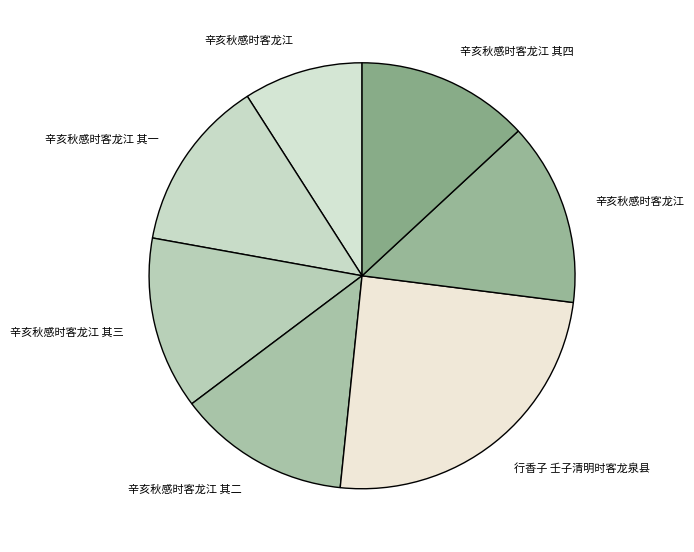

How many slices are in this pie chart?

7